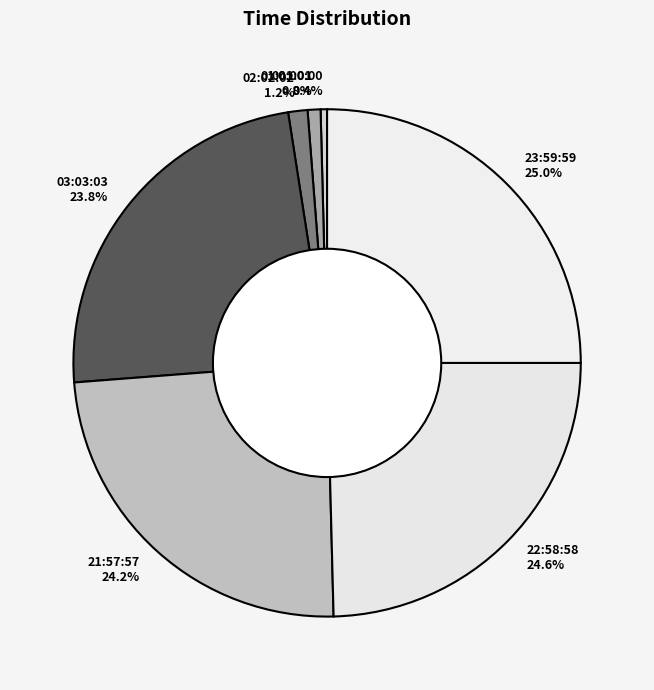

Does 00:00:00 represent more than half of the total?

No